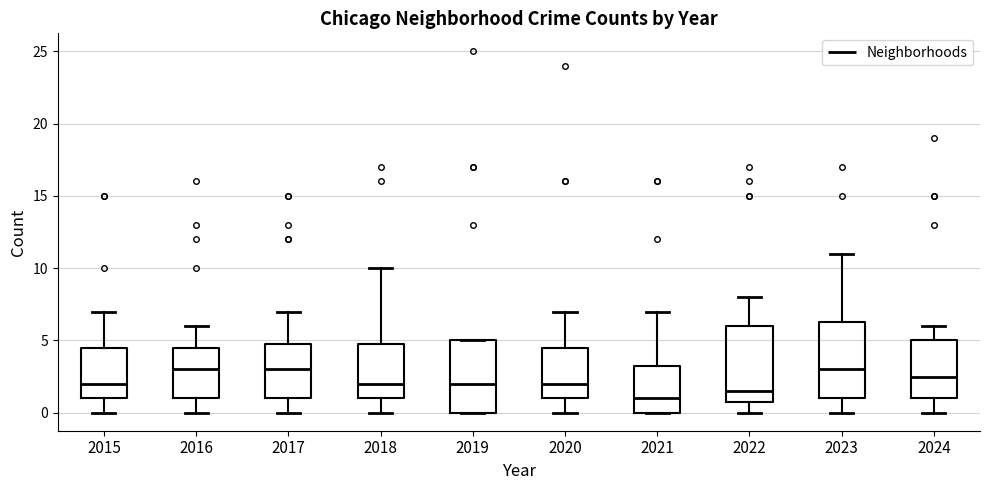

Where does the upper whisker of the box at x = 2018 end on the y-axis? The values are not printed on the chart, so give them approximately, as read against the axis.

10.0